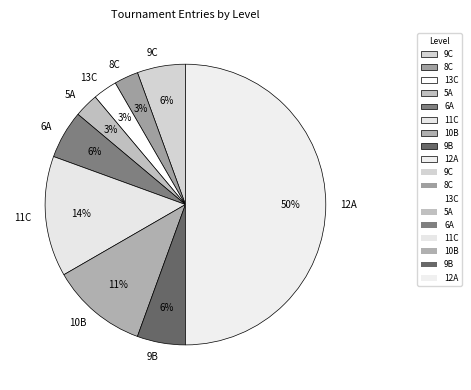

Do 13C and 6A together represent more than half of the pie?

No